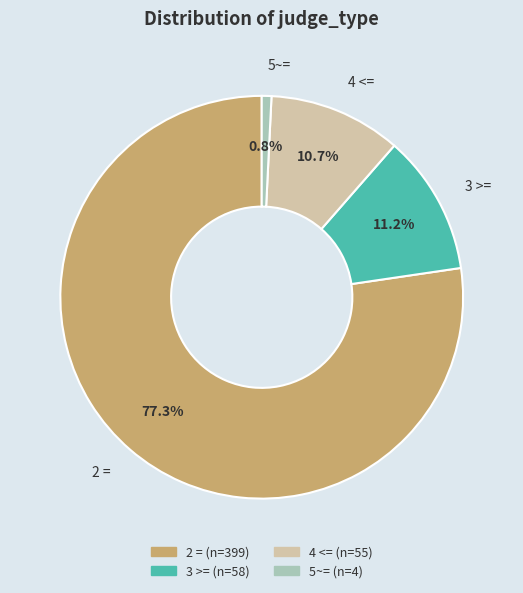

Which has a higher value, 5~= or 3 >=?

3 >=